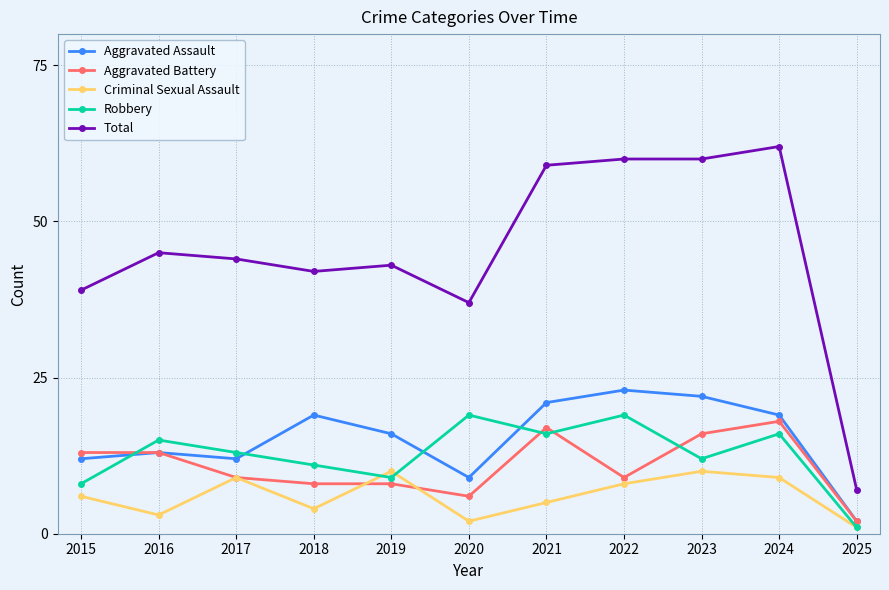

What are all the series names shown in the legend?

Aggravated Assault, Aggravated Battery, Criminal Sexual Assault, Robbery, Total